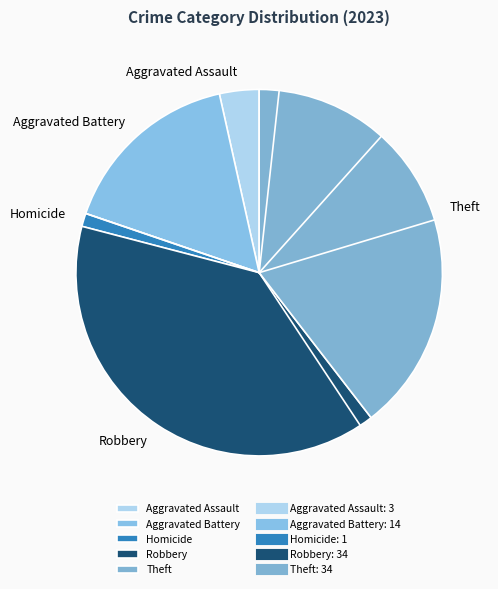

How many segments does this pie chart have?

5